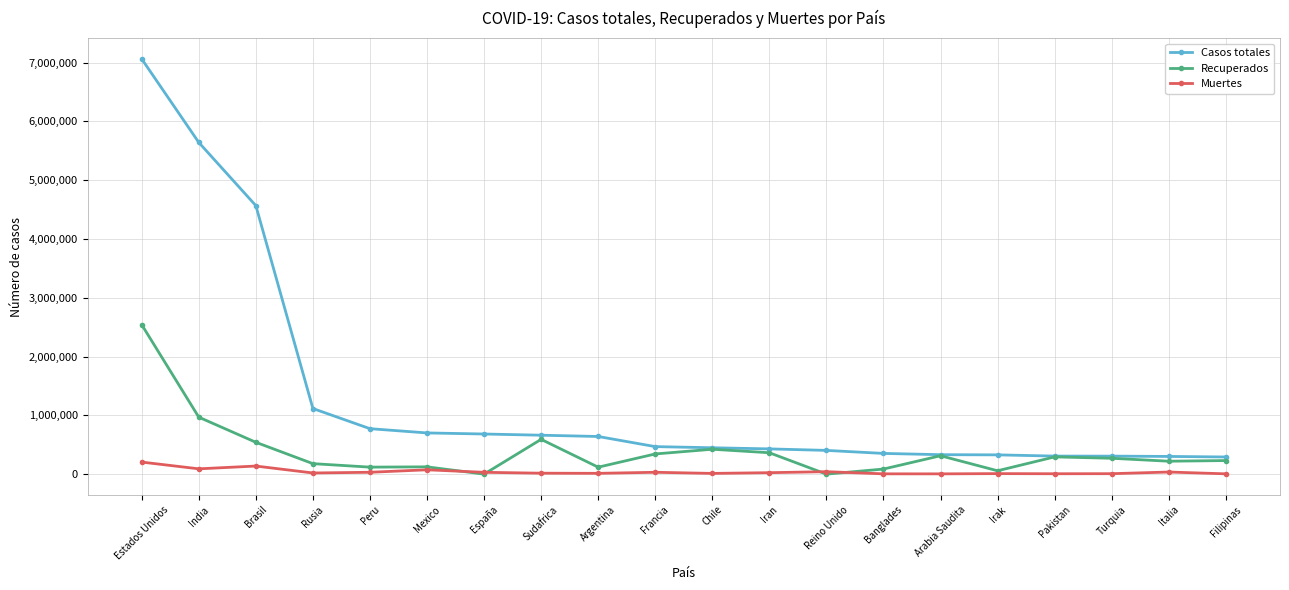

What is the maximum value for Muertes?

204925